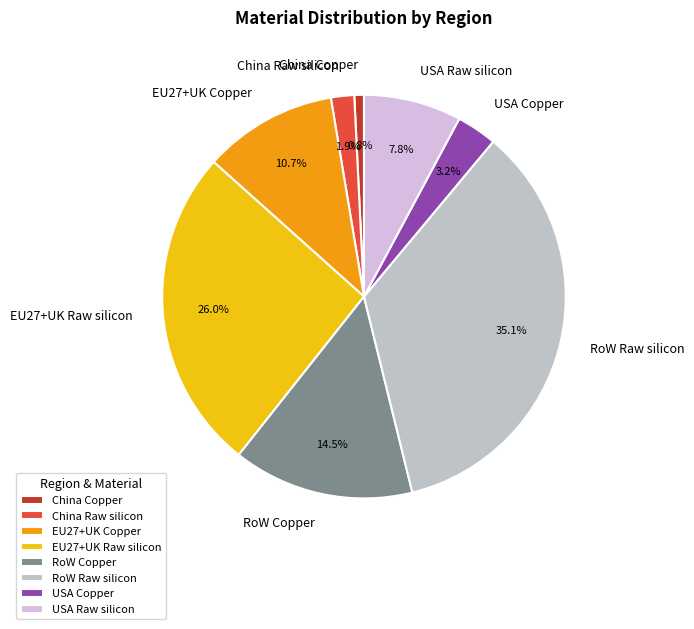

What is the ratio of the value at China Raw silicon to the value at RoW Copper?

0.1